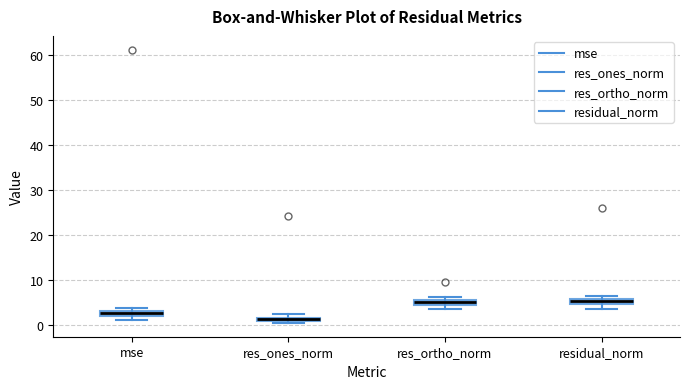

Where is the lower edge of the box for mse on the y-axis? The values are not printed on the chart, so give them approximately, as read against the axis.

2